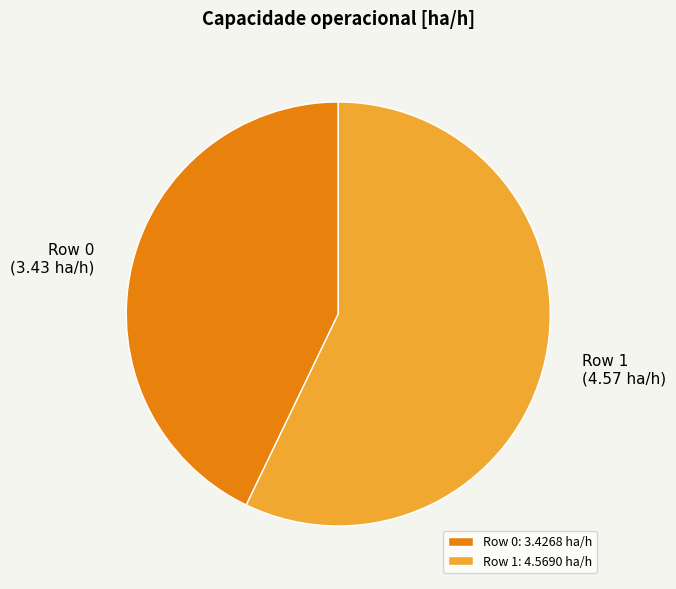

The Row 0 slice represents 43% of the pie. True or false?

True